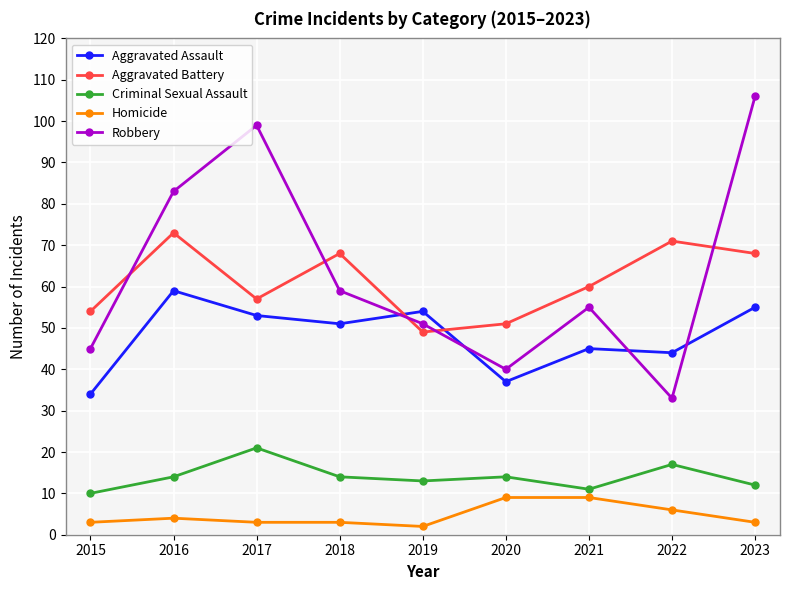

True or false: Criminal Sexual Assault and Aggravated Battery intersect in this chart.

False